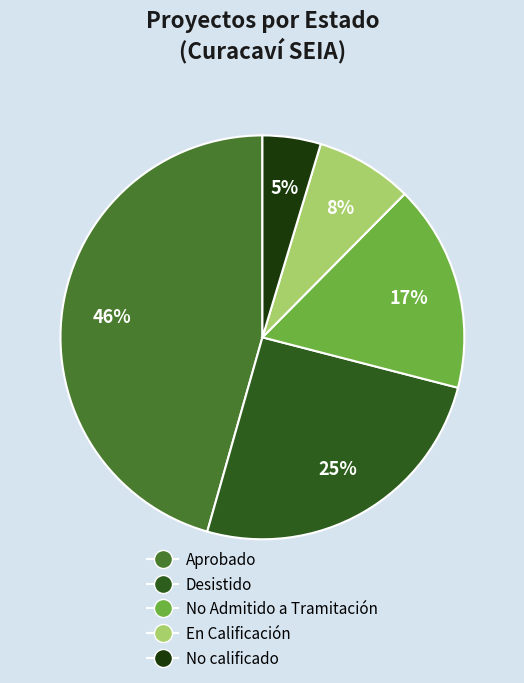

Rank the categories by value from highest to lowest.

Aprobado, Desistido, No Admitido a Tramitación, En Calificación, No calificado